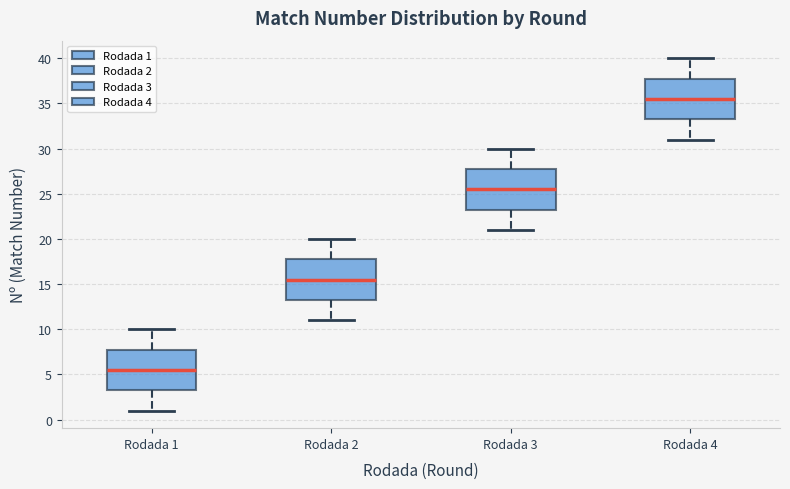

Where is the lower edge of the box for Rodada 2 on the y-axis? The values are not printed on the chart, so give them approximately, as read against the axis.

13.5